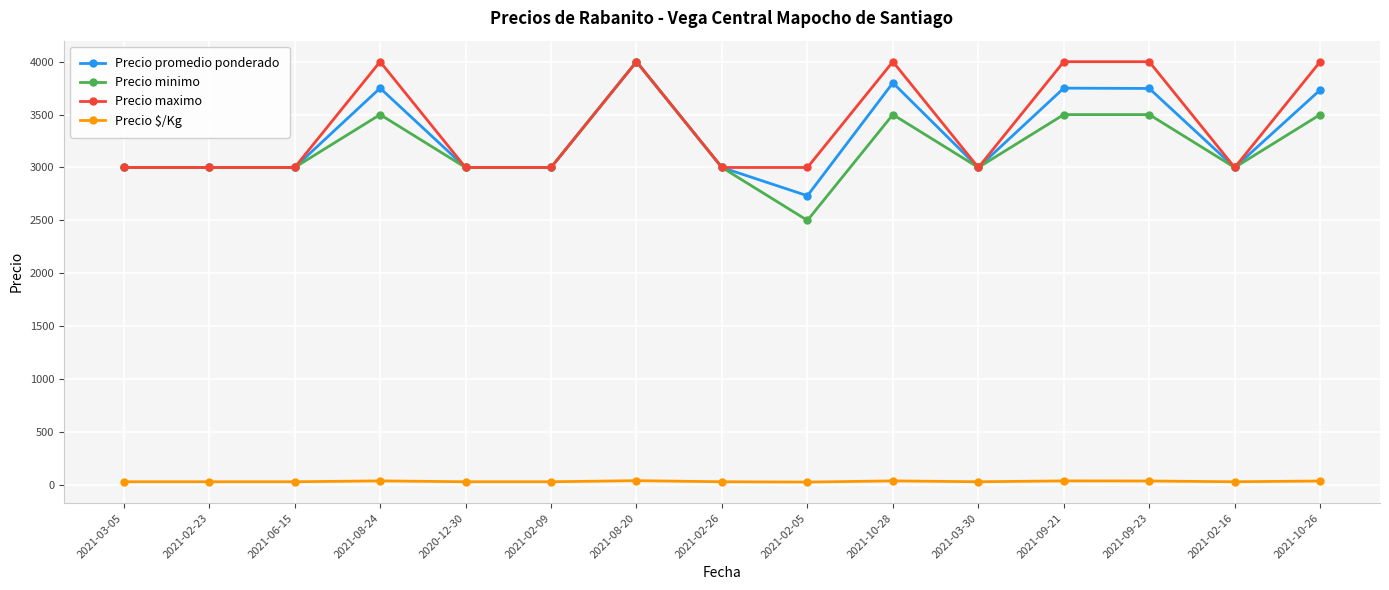

True or false: Precio $/Kg and Precio promedio ponderado intersect in this chart.

False